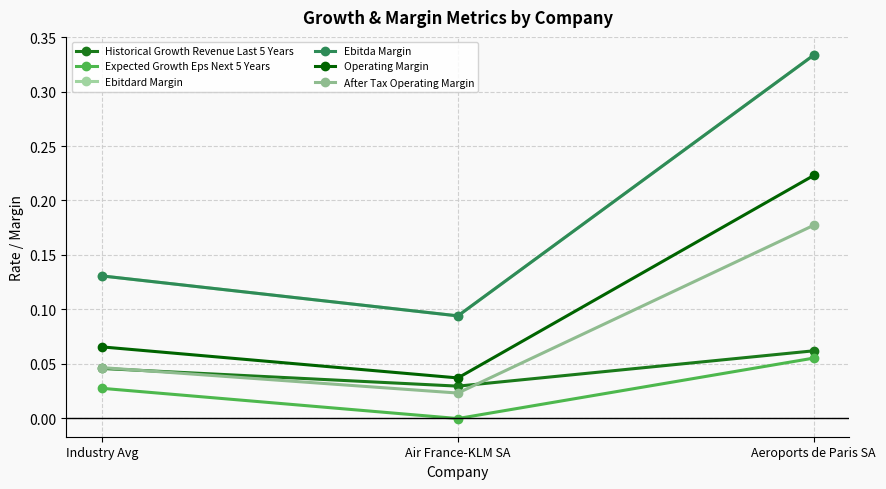

Does the chart have visible grid lines?

Yes